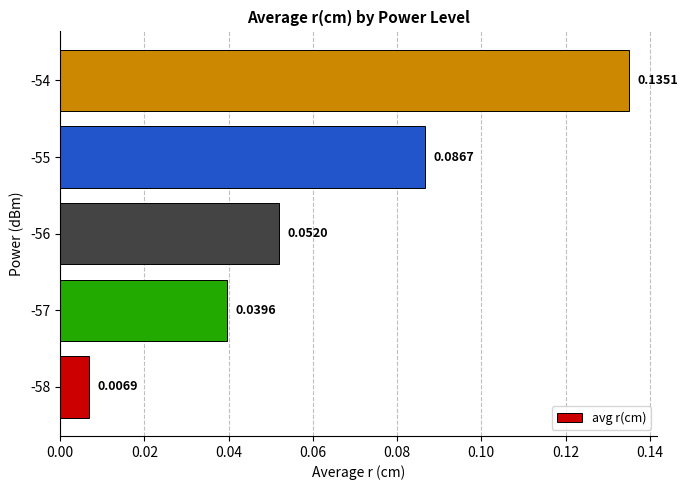

Rank the categories by value from highest to lowest.

-54, -55, -56, -57, -58